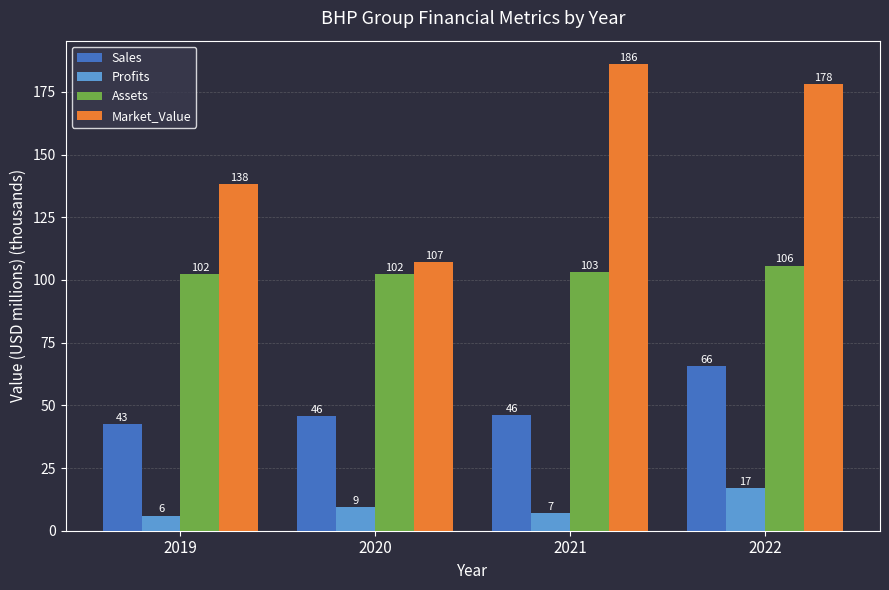

How many values in the Assets series exceed 103?

2